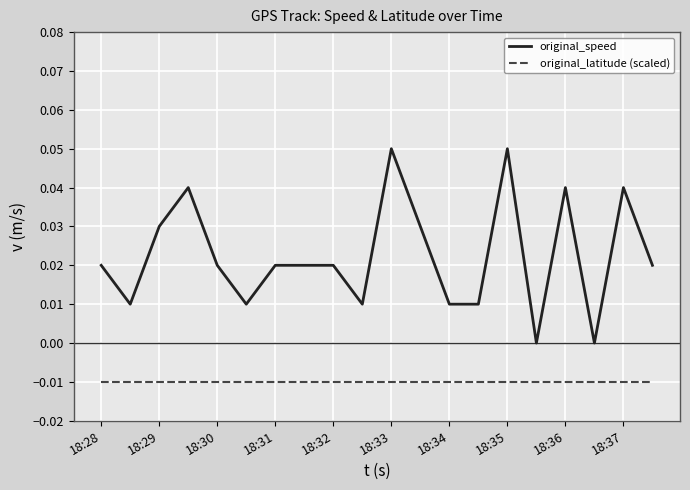

True or false: original_speed and original_latitude (scaled) intersect in this chart.

False